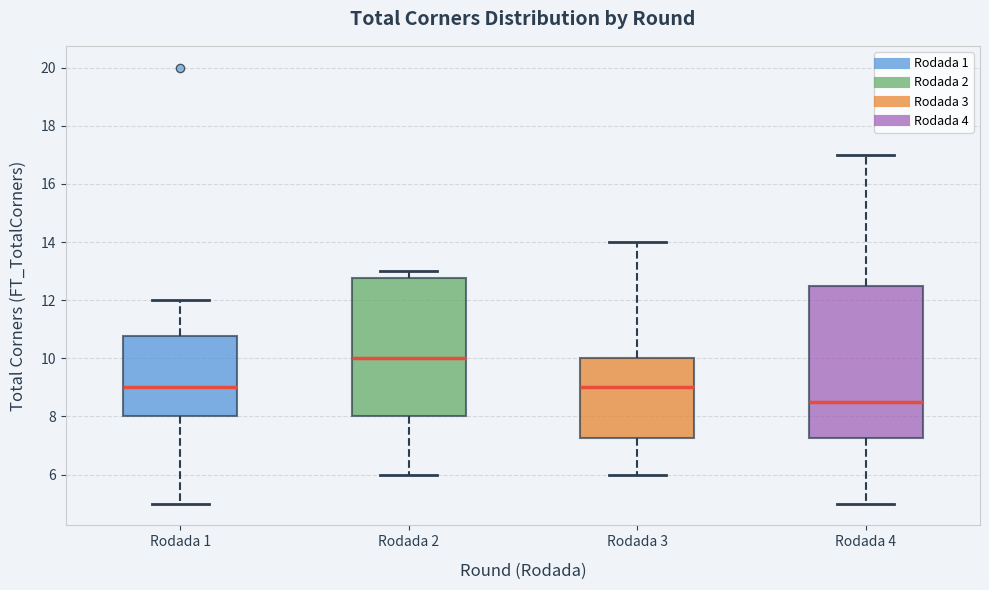

Reading left to right, read every box against the y-axis: the position of its median line, the range the box covers, and the ends of its whiskers. The values are not printed on the chart, so give them approximately, as read against the axis.

Rodada 1: median 9.0, box 8.0 to 10.8, whiskers 5.0 to 12.0
Rodada 2: median 10.0, box 8.0 to 12.8, whiskers 6.0 to 13.0
Rodada 3: median 9.0, box 7.2 to 10.0, whiskers 6.0 to 14.0
Rodada 4: median 8.6, box 7.2 to 12.6, whiskers 5.0 to 17.0